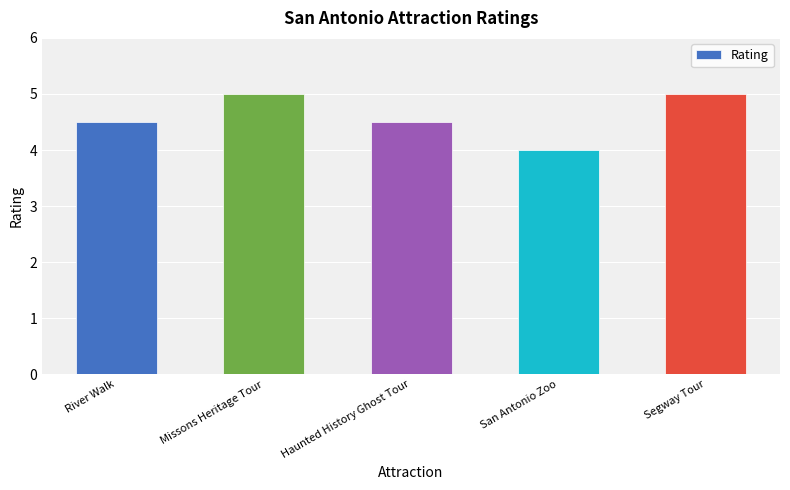

The value at Missons Heritage Tour is 8.4. True or false?

False